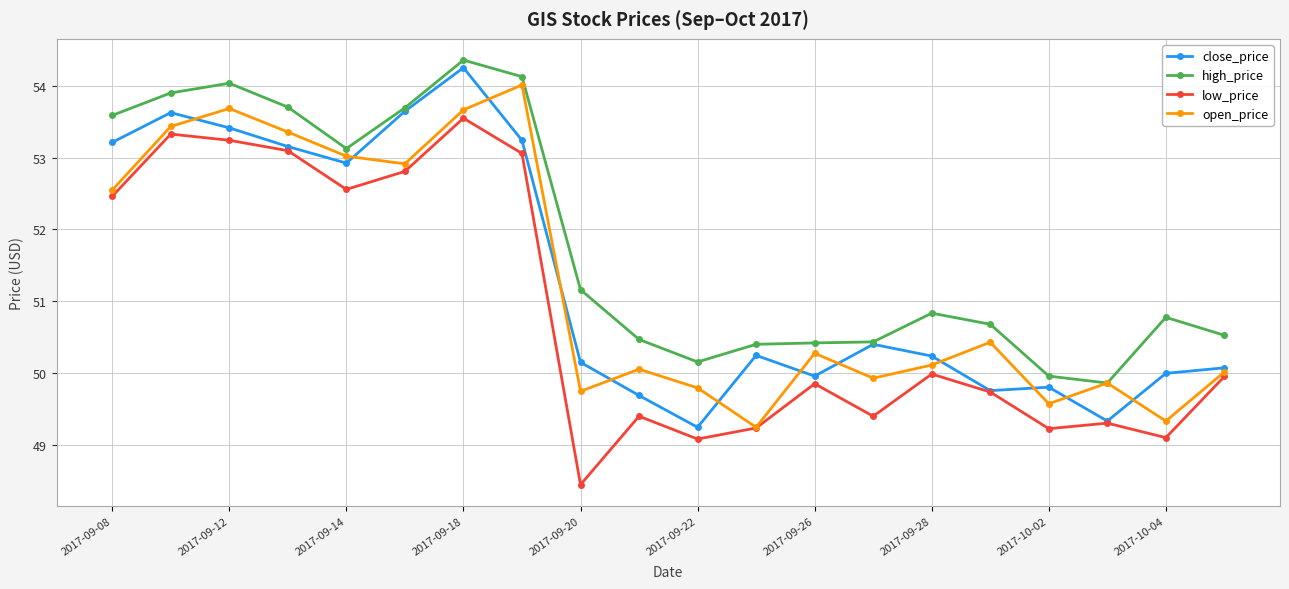

True or false: high_price and low_price intersect in this chart.

False